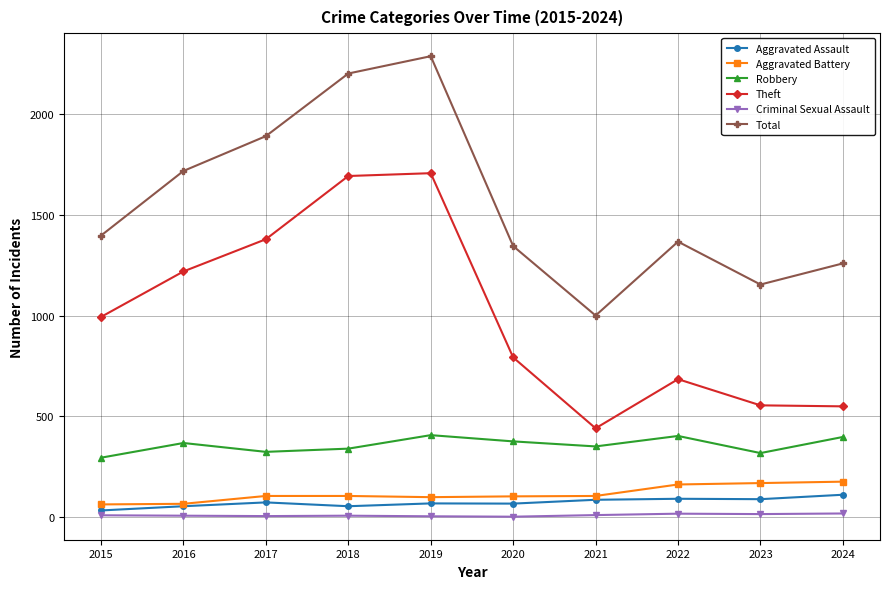

What is the value of the Theft point at the 6th from the left?

793